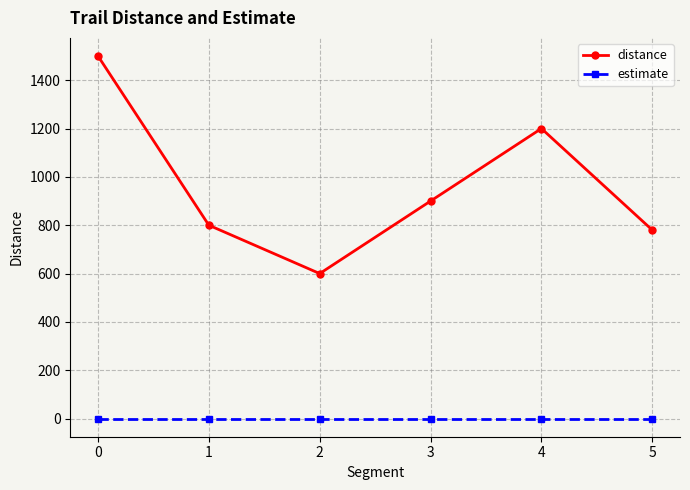

Reading right to left, list all the values displayed in this chart.

distance: 5=780	4=1200	3=900	2=600	1=800	0=1500
estimate: 5=0	4=0	3=0	2=0	1=0	0=0